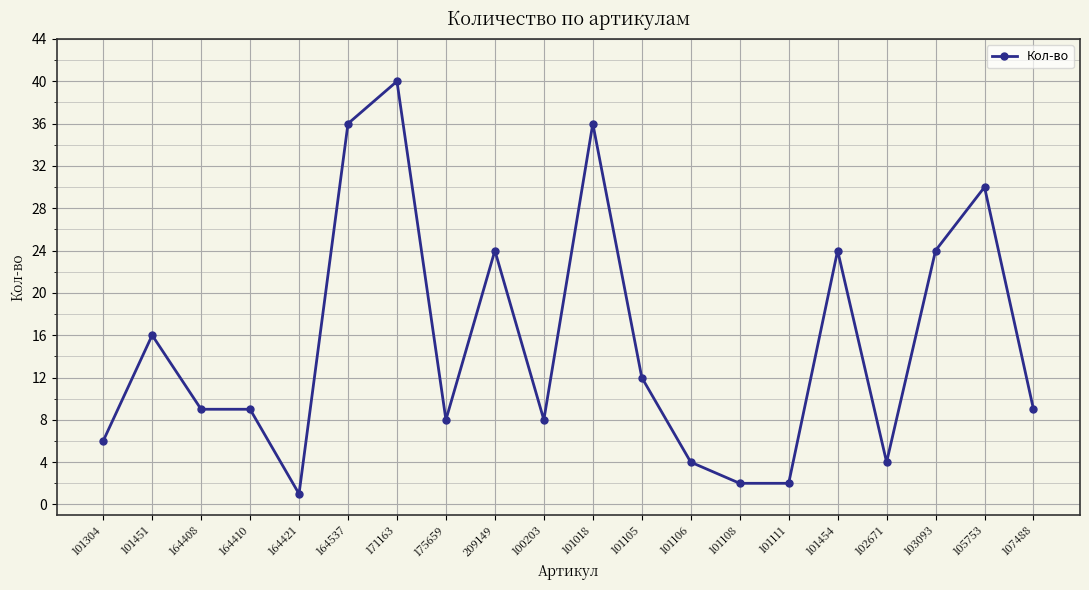

What is the approximate value at 100203?

8